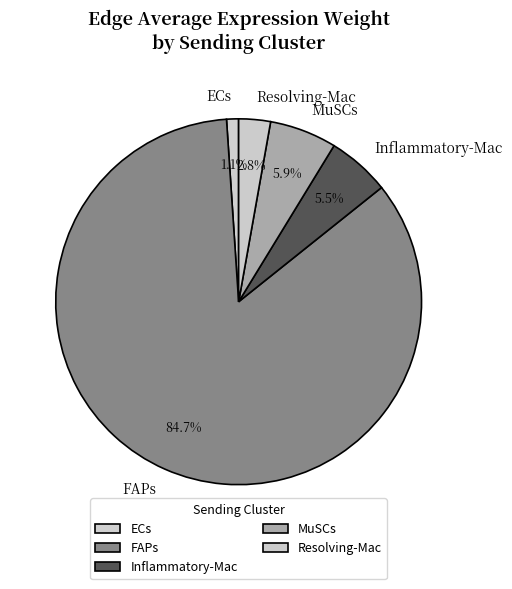

What portion of the pie excludes Inflammatory-Mac?

94.5%